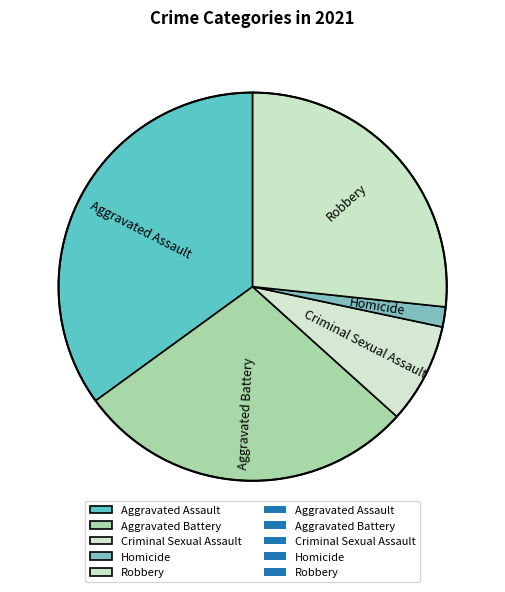

The Homicide slice represents 2% of the pie. True or false?

True